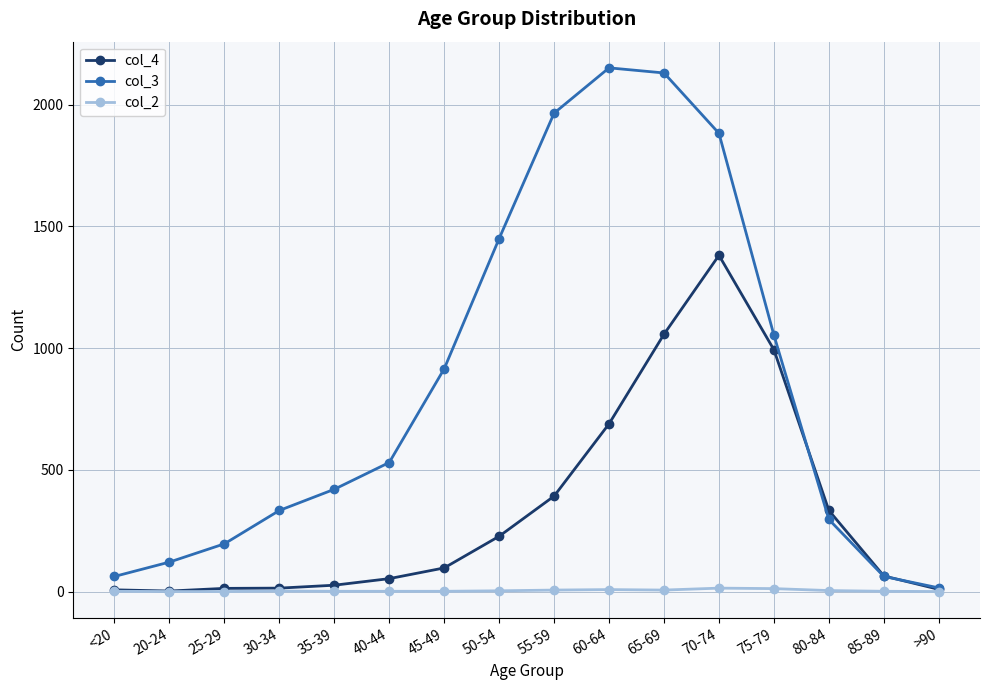

What are all the series names shown in the legend?

col_4, col_3, col_2